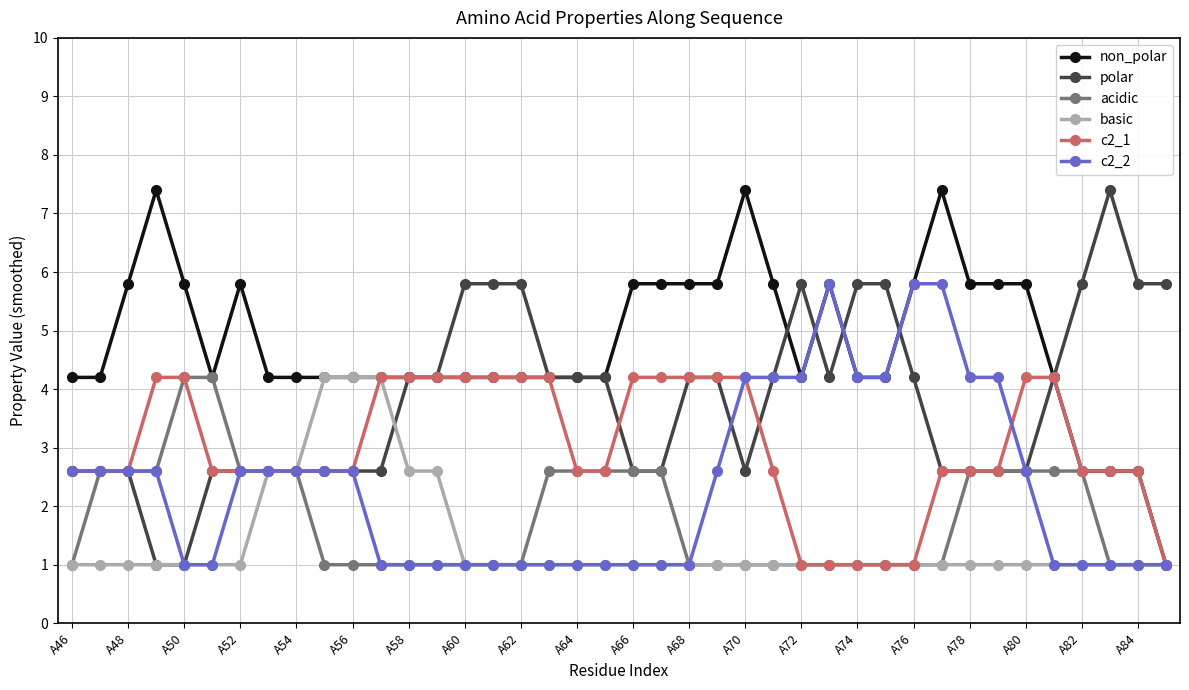

What is the value of the non_polar point at the 33rd from the left?

5.8